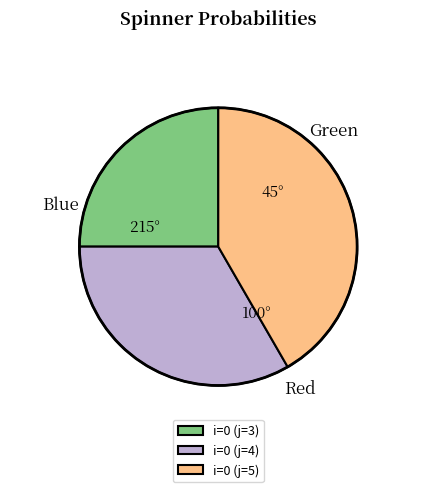

Which category has the biggest portion of the pie?

i=0 (j=5)